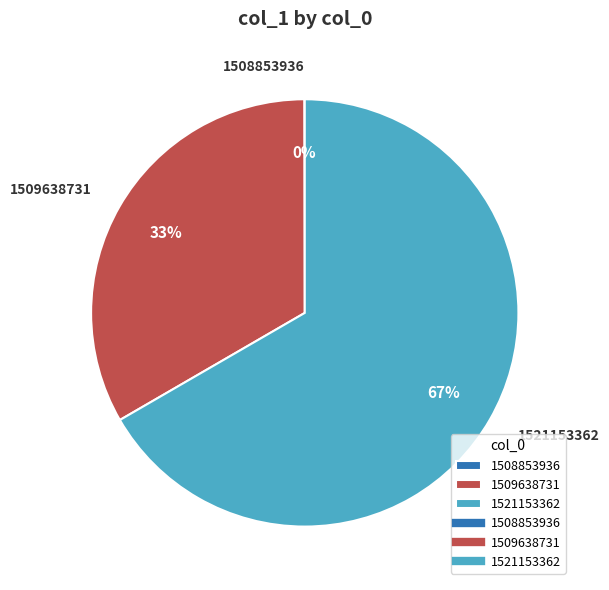

To the nearest percent, what is the average slice percentage?

33%